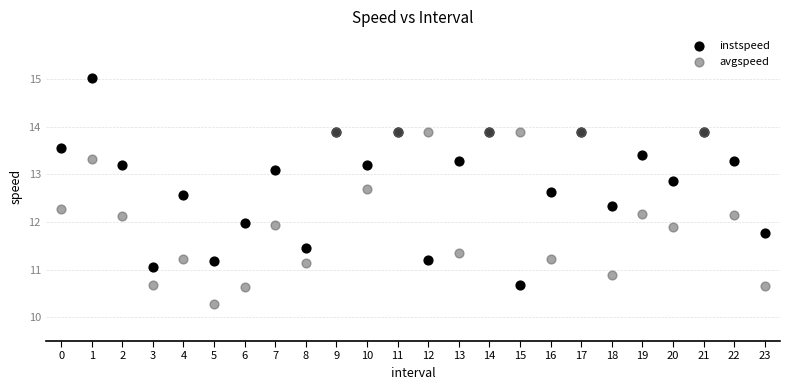

Which series has the largest Y range (max minus min)?

instspeed